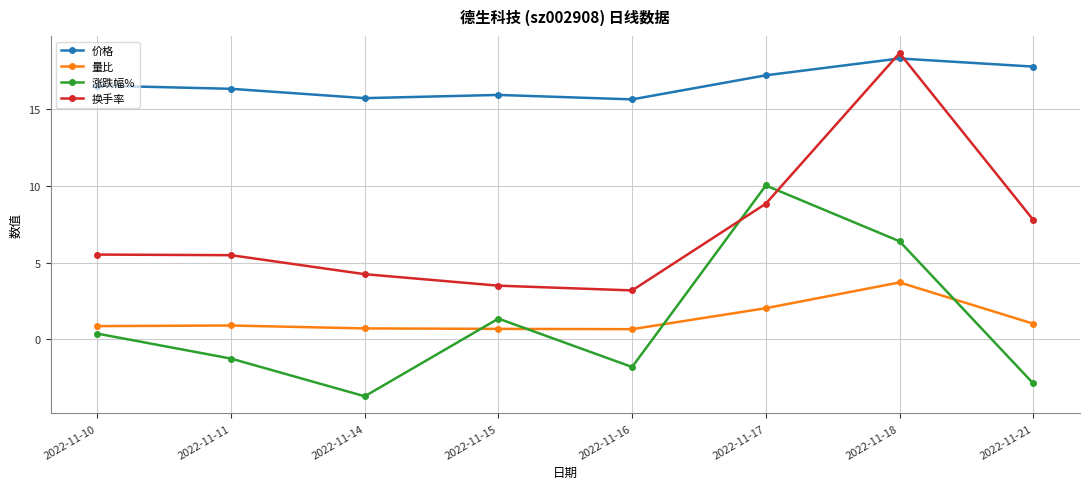

True or false: 换手率 has a value of 3.2 at 2022-11-16.

True